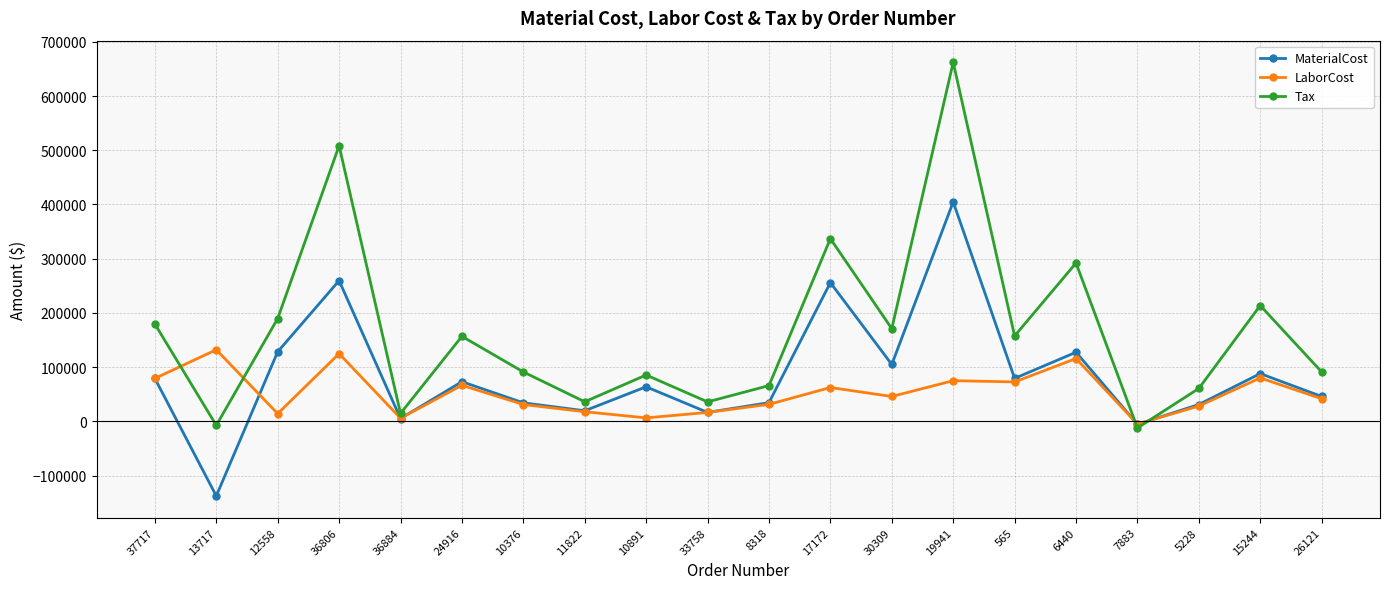

Does the chart have visible grid lines?

Yes